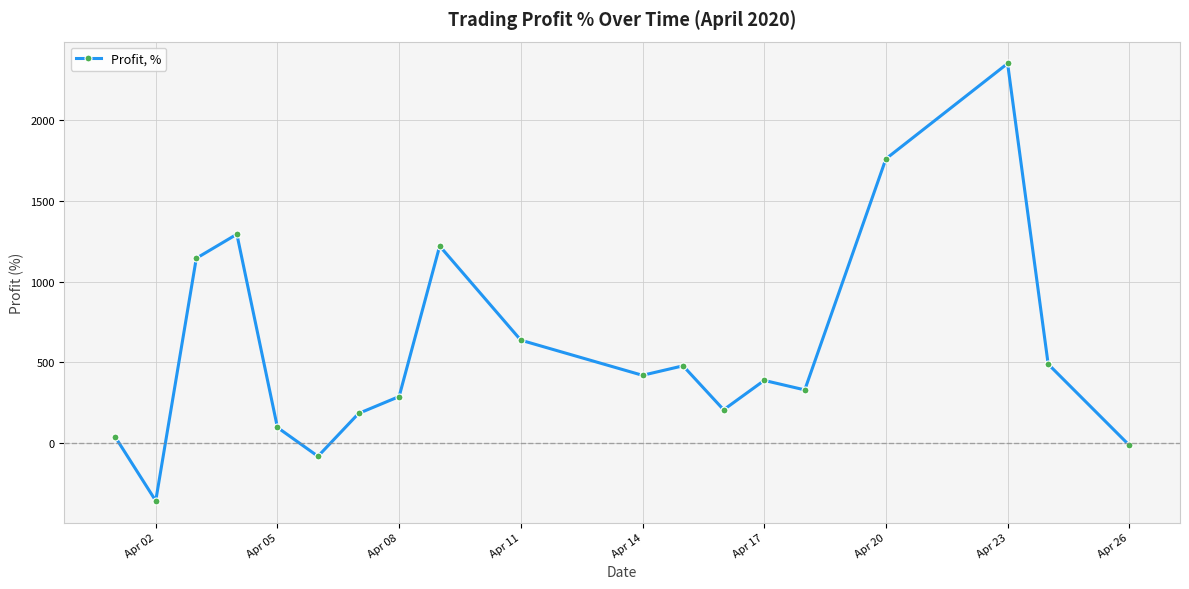

What is the minimum value shown in the chart?

-358.5